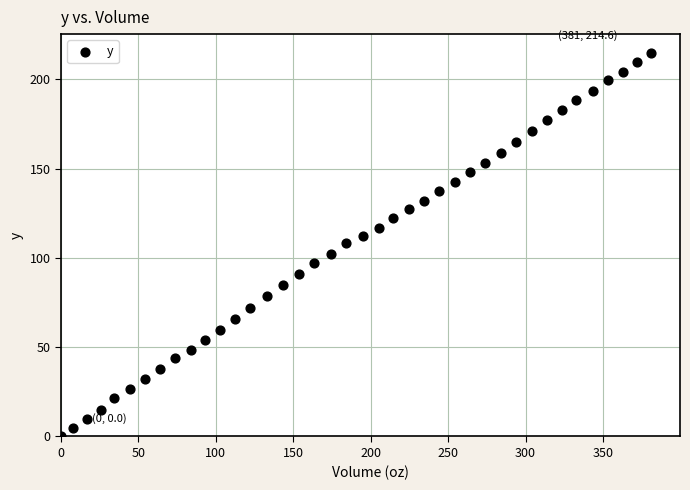

What is the range of Y values (max minus min)?

214.6